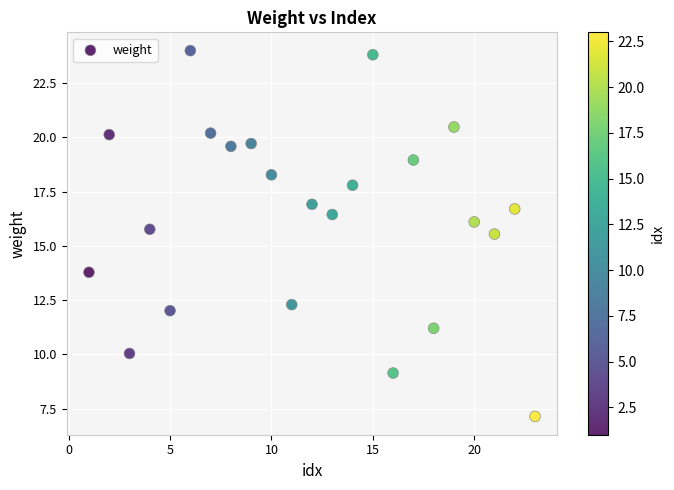

What Y value in the scatter plot is closest to 15?

15.5